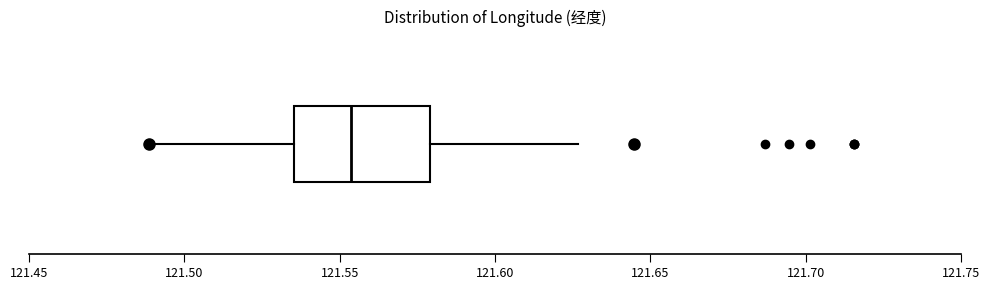

Where is the left edge of the box on the x-axis? The values are not printed on the chart, so give them approximately, as read against the axis.

121.535